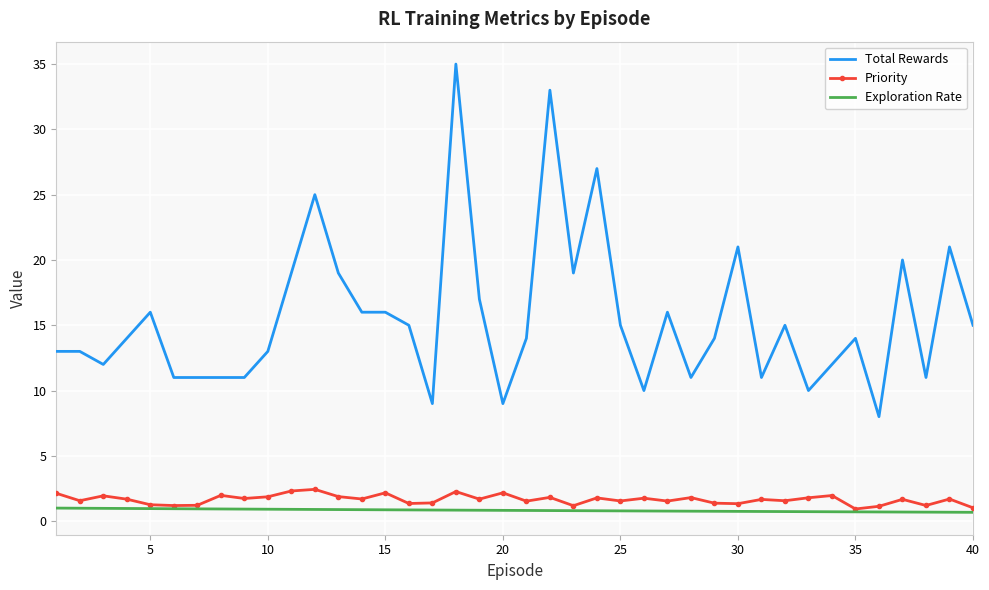

What is the maximum value for Priority?

2.4